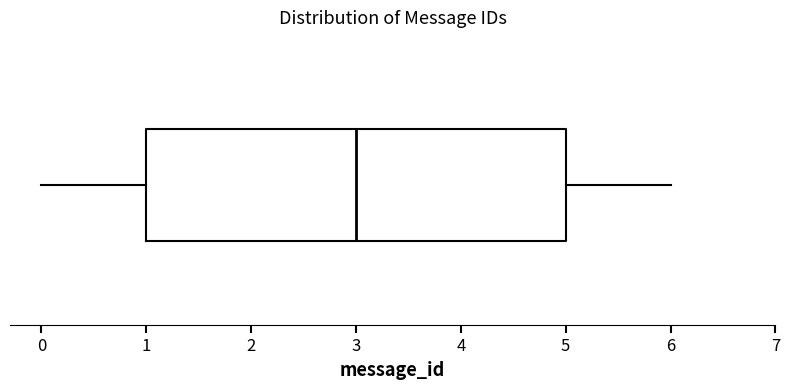

Transcribe this box plot: give where the median line is, the range the box spans, and where the two whiskers end, as read against the x-axis. The values are not printed on the chart, so give them approximately, as read against the axis.

median 3, box 1 to 5, whiskers 0 to 6